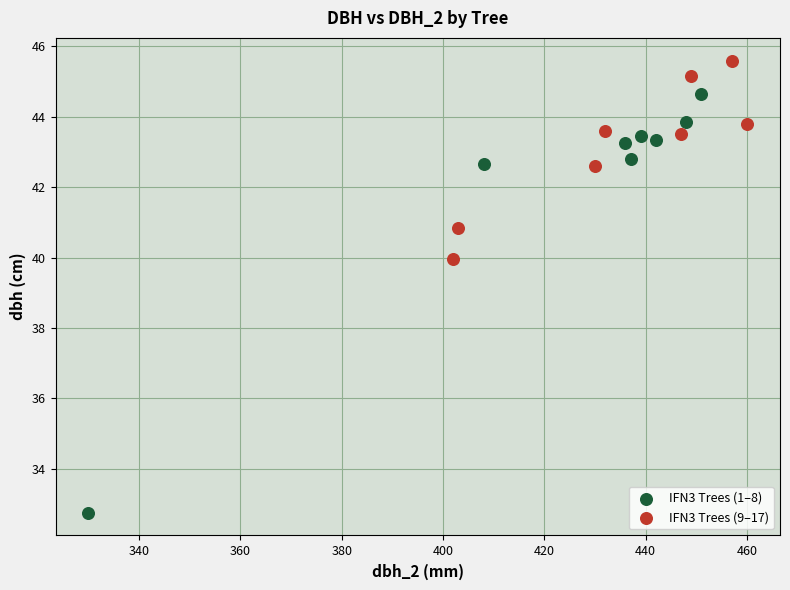

Which series has the widest spread of Y values?

IFN3 Trees (1–8)